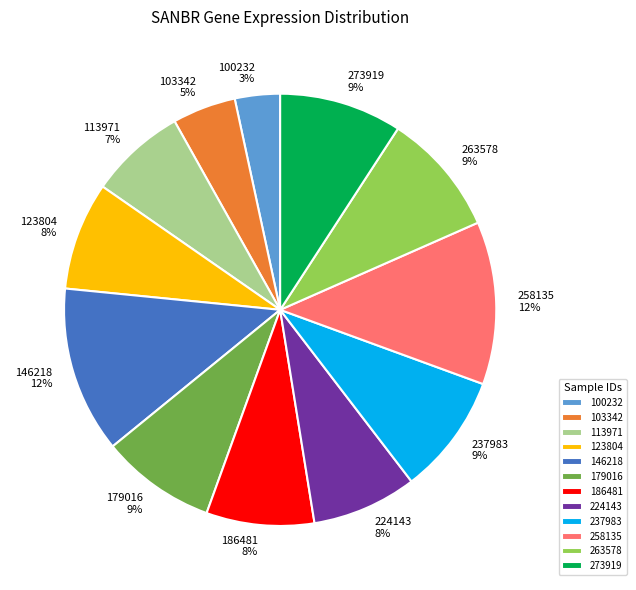

To the nearest percent, what percentage of the pie is 263578?

9%